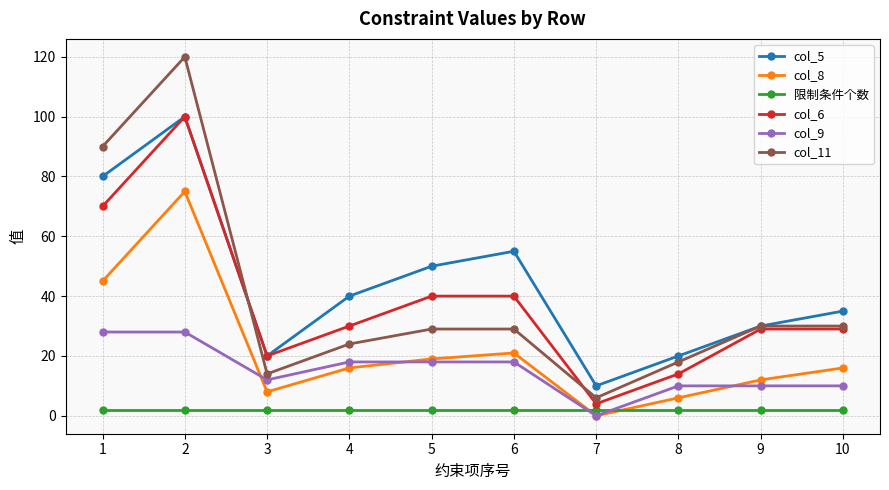

Which series has the largest total across all categories?

col_5